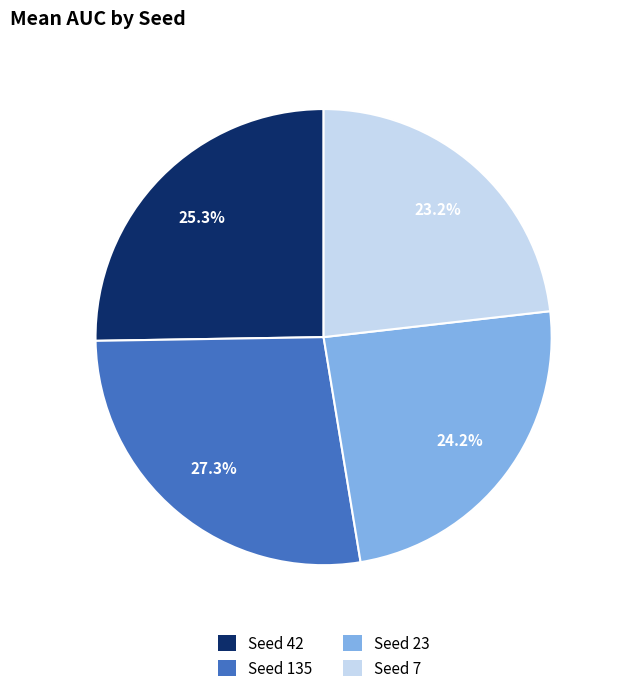

Is there any slice that represents more than half of the pie?

No